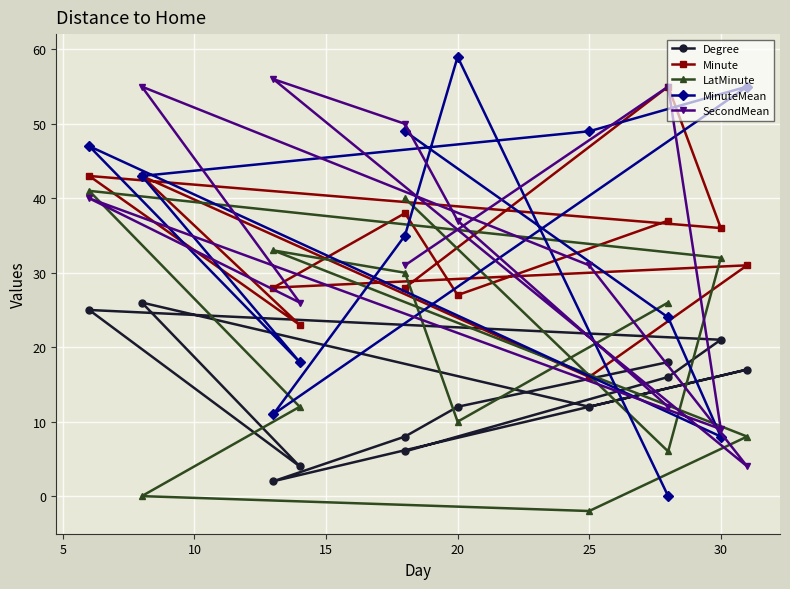

What is the maximum value shown in the chart?

59